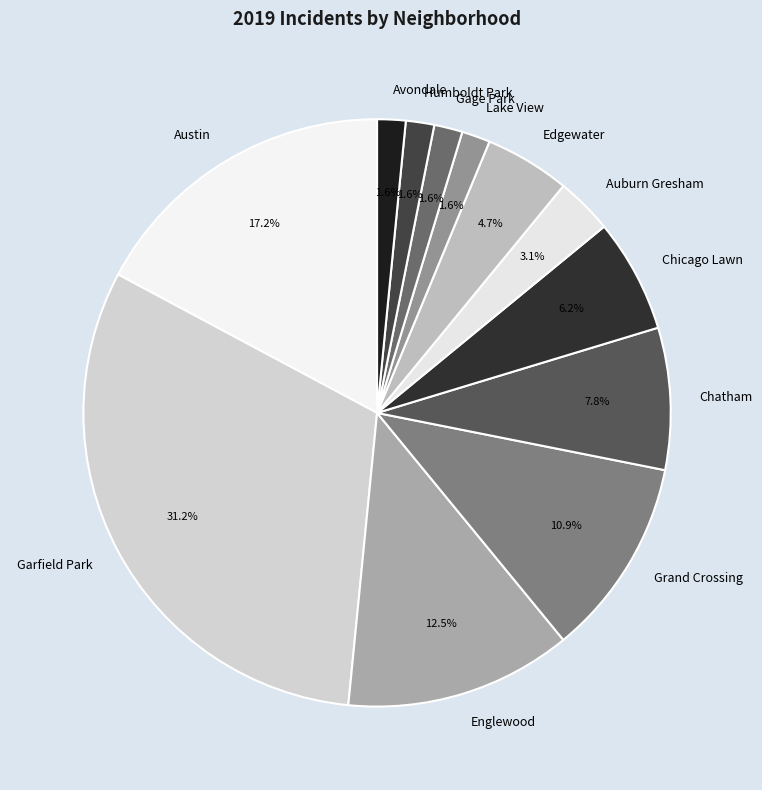

Does Chatham represent more than half of the total?

No